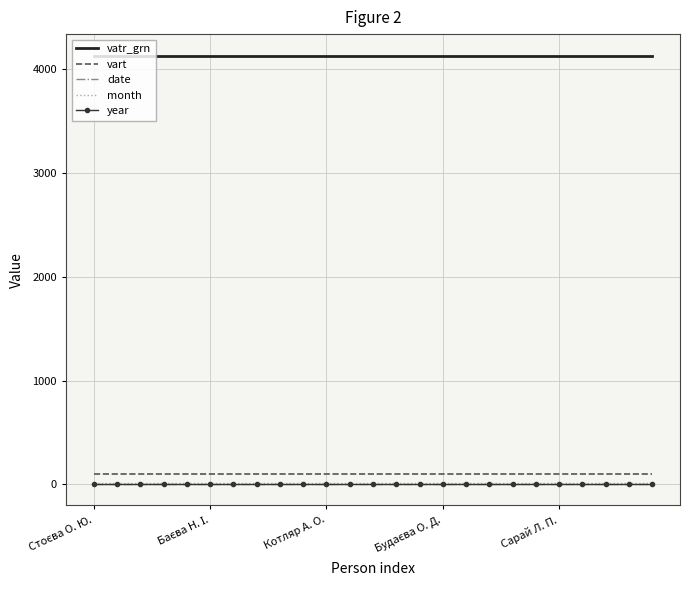

What is the greatest value displayed?

4130